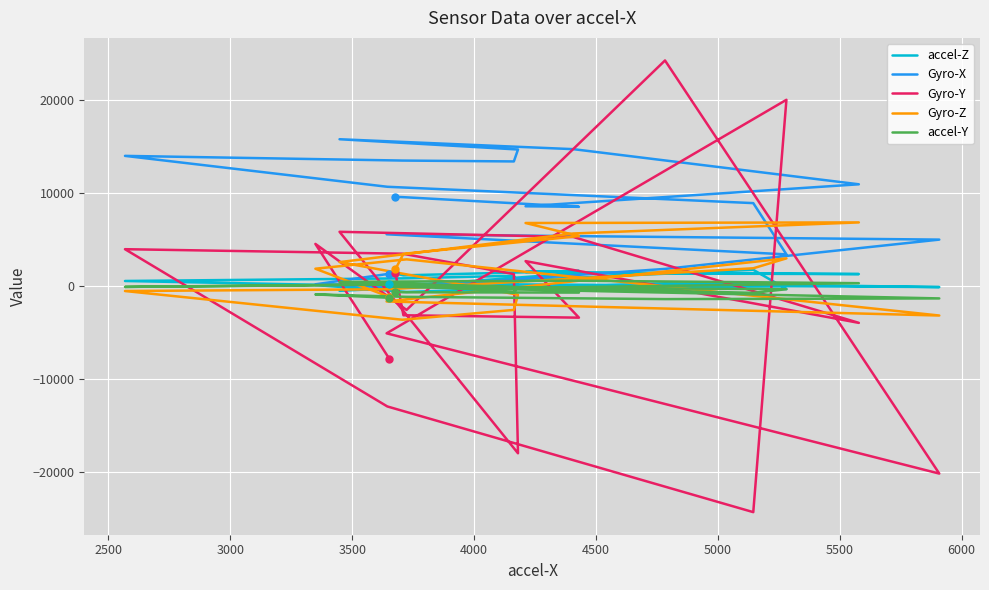

What is the sum of all accel-Y values?

-8491